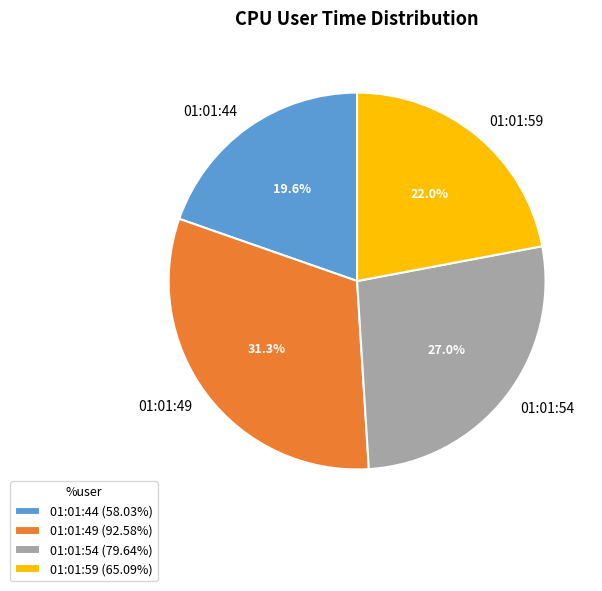

True or false: 01:01:44 accounts for 28% of the total.

False